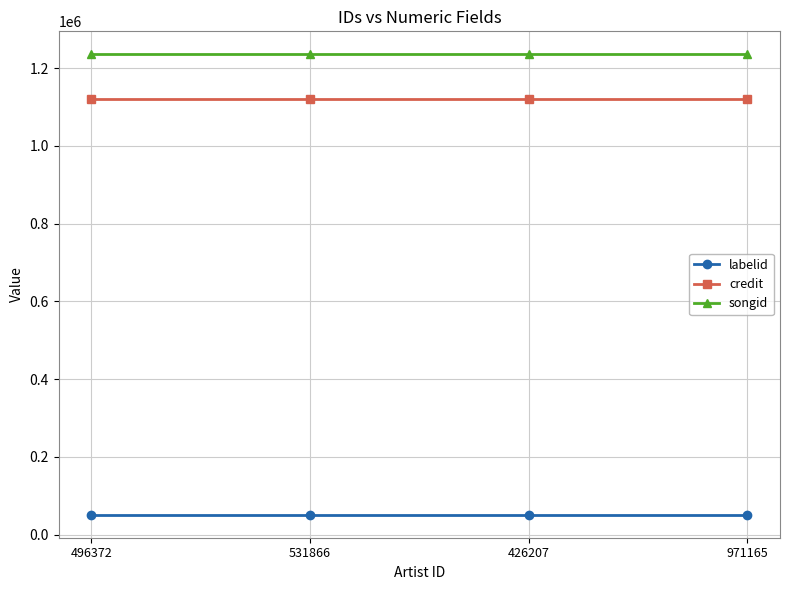

What is the sum of all labelid values?

203982.0